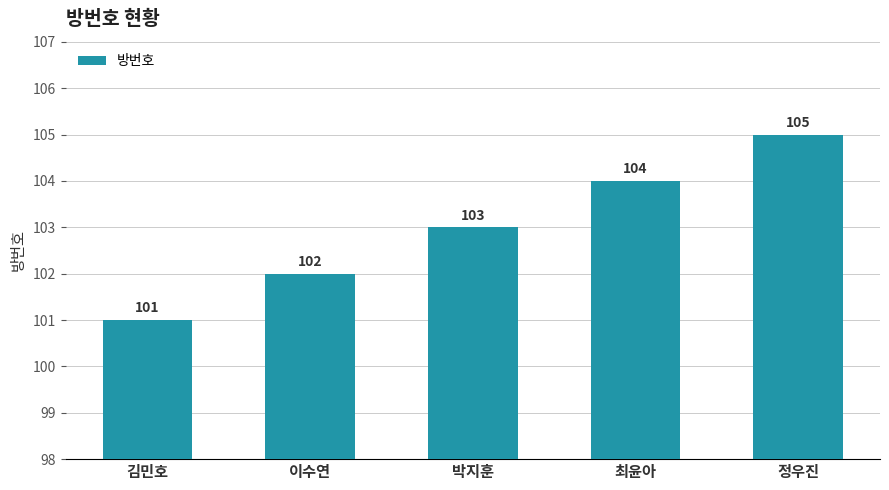

List the labels in order of value, largest first.

정우진, 최윤아, 박지훈, 이수연, 김민호